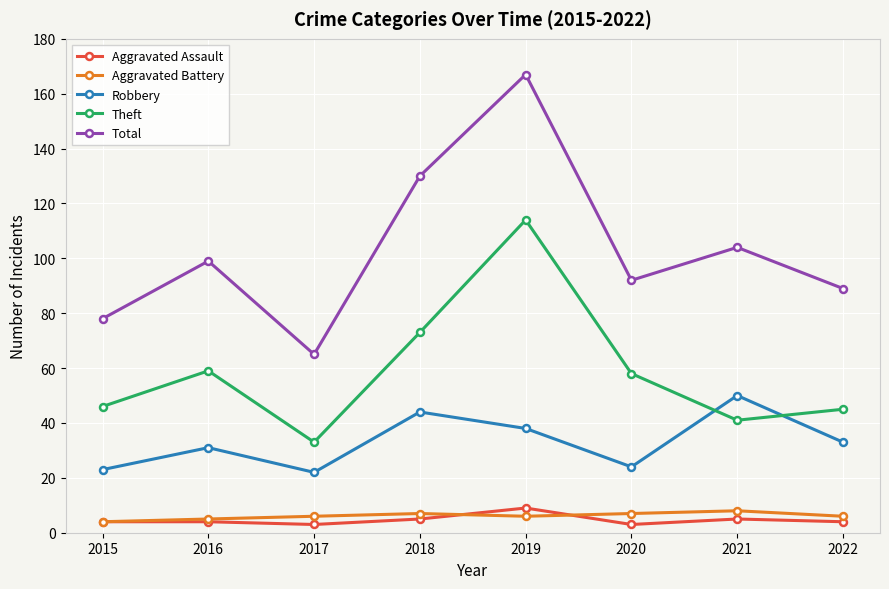

The value of Robbery at 2016 is 41. True or false?

False